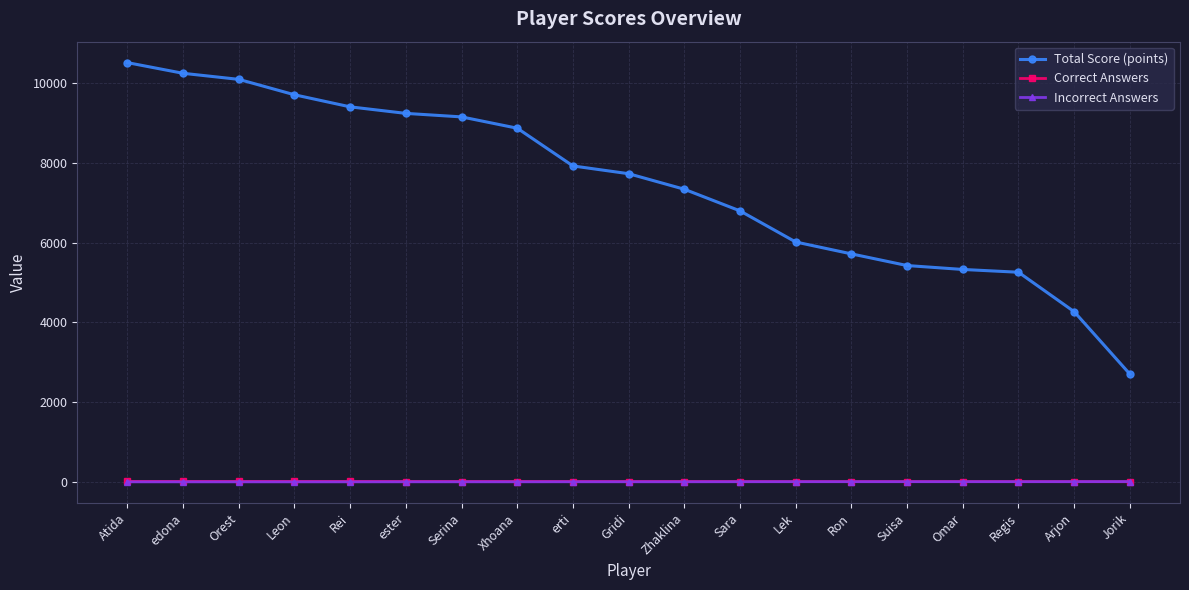

At how many categories does at least one series exceed 1579?

19